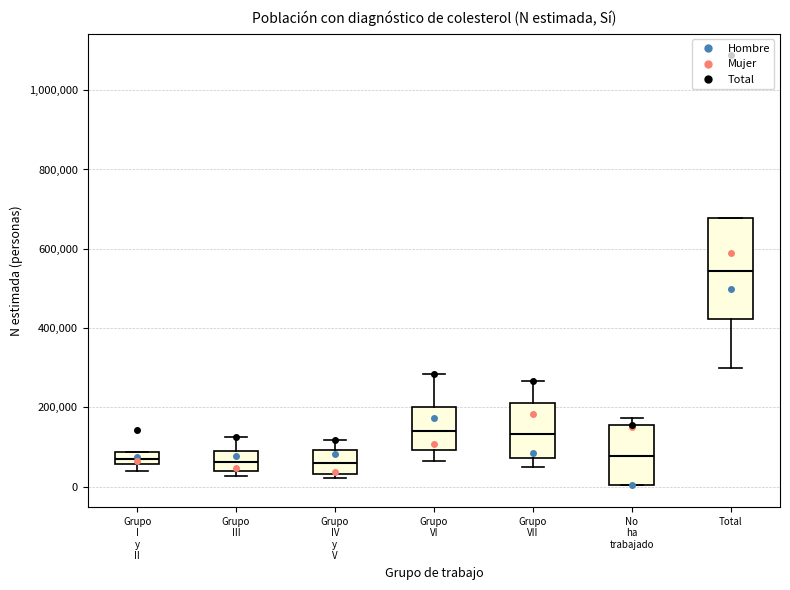

Reading left to right, read every box against the y-axis: the position of its median line, the range the box covers, and the ends of its whiskers. The values are not printed on the chart, so give them approximately, as read against the axis.

Grupo I y II: median 80000 (inside the box), box 60000 to 80000, whiskers 40000 to 80000
Grupo III: median 60000, box 40000 to 80000, whiskers 20000 to 120000
Grupo IV y V: median 60000, box 40000 to 100000, whiskers 20000 to 120000
Grupo VI: median 140000, box 100000 to 200000, whiskers 60000 to 280000
Grupo VII: median 140000, box 80000 to 200000, whiskers 60000 to 260000
No ha trabajado: median 80000, box 0 to 160000, whiskers 0 to 180000
Total: median 540000, box 420000 to 680000, whiskers 300000 to 680000